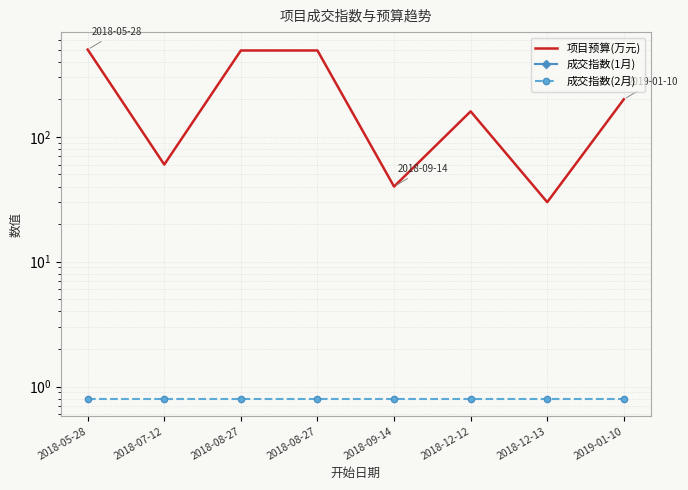

At which label does 成交指数(2月) reach its peak?

2018-05-28